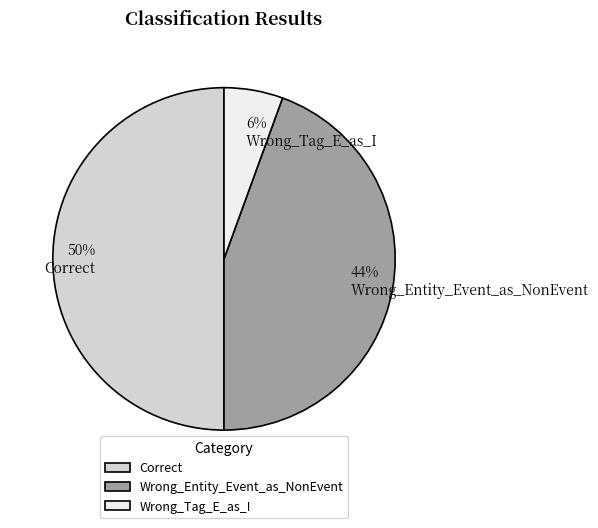

Which category has the smallest portion of the pie?

Wrong_Tag_E_as_I